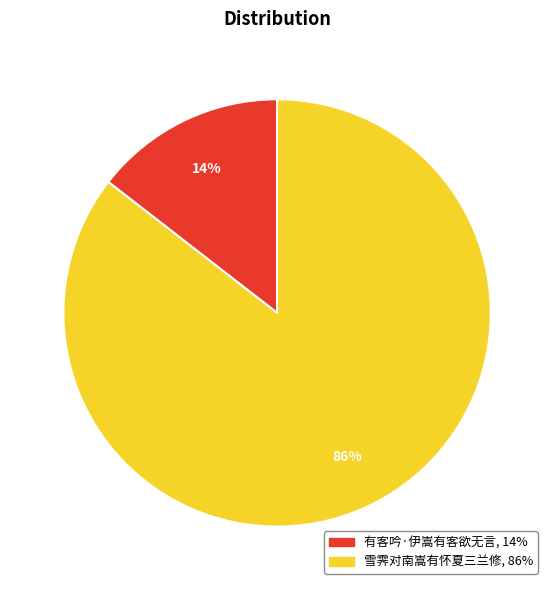

Between 有客吟·伊嵩有客欲无言 and 雪霁对南嵩有怀夏三兰修, which is larger?

雪霁对南嵩有怀夏三兰修